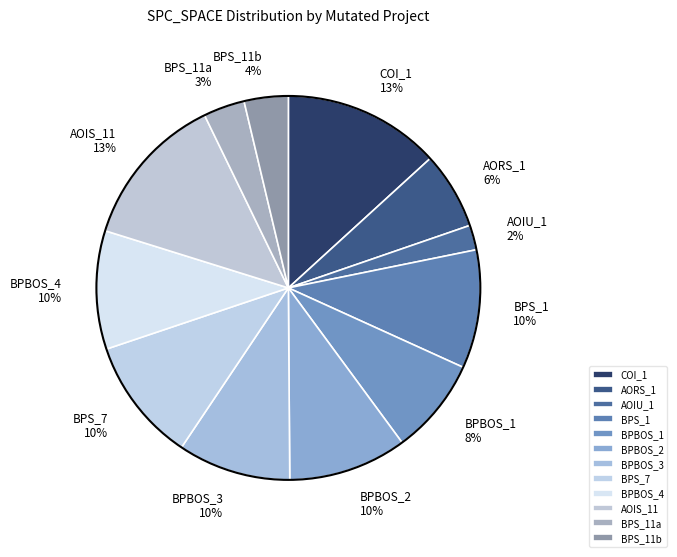

The BPS_1 slice represents 10% of the pie. True or false?

True